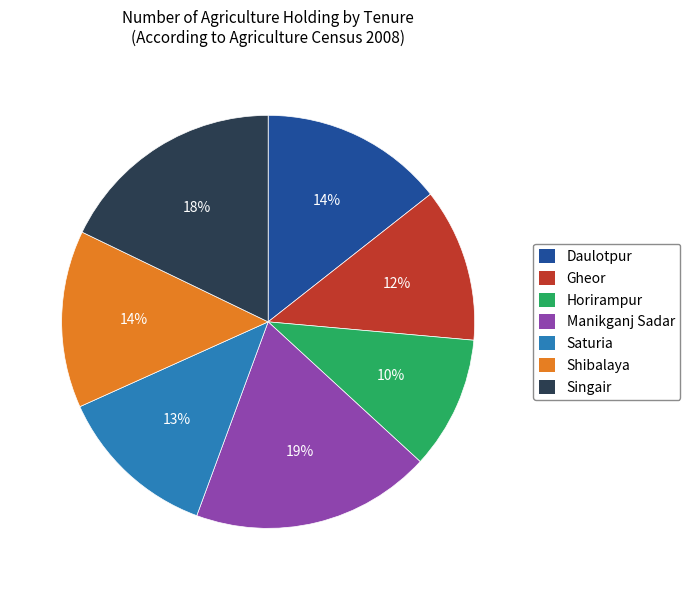

True or false: Gheor accounts for 17% of the total.

False